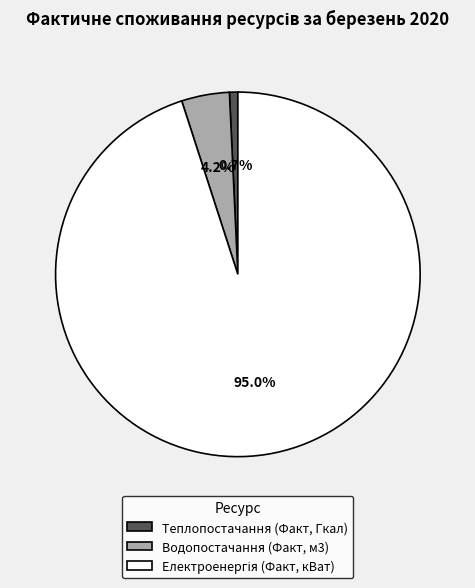

Does Теплопостачання (Факт, Гкал) represent more than half of the total?

No